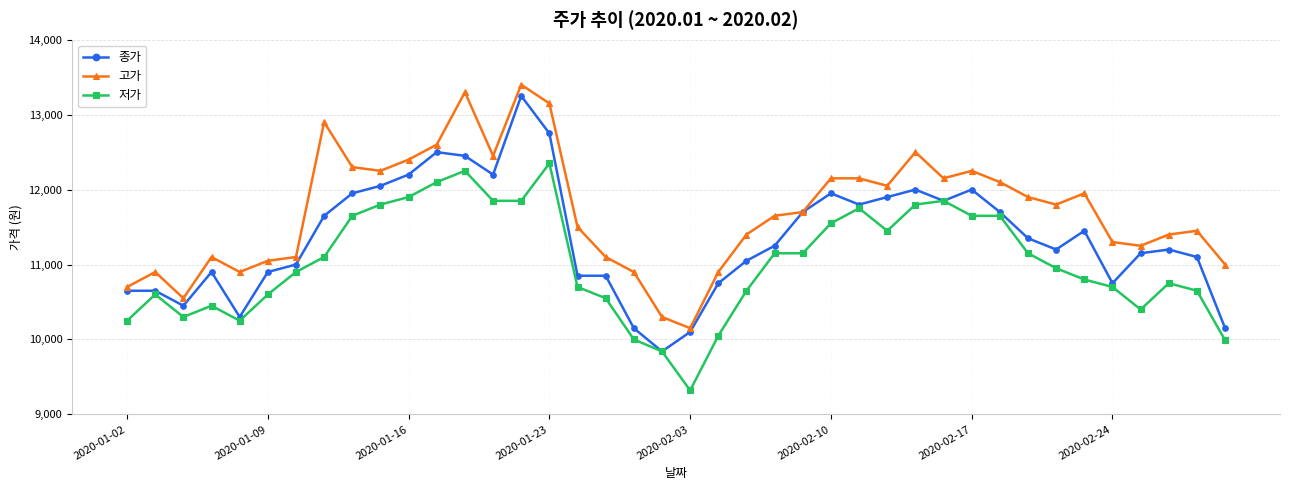

Rank the series by their average value, from highest to lowest.

고가, 종가, 저가